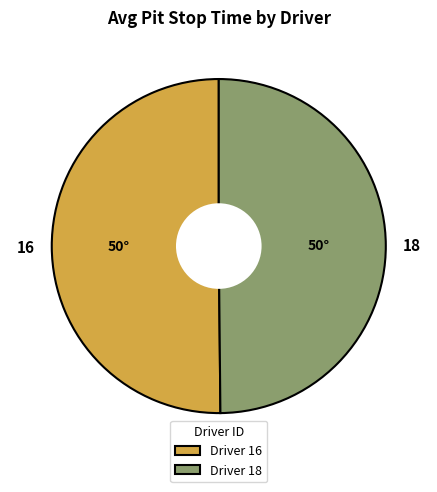

True or false: 18 accounts for 61% of the total.

False